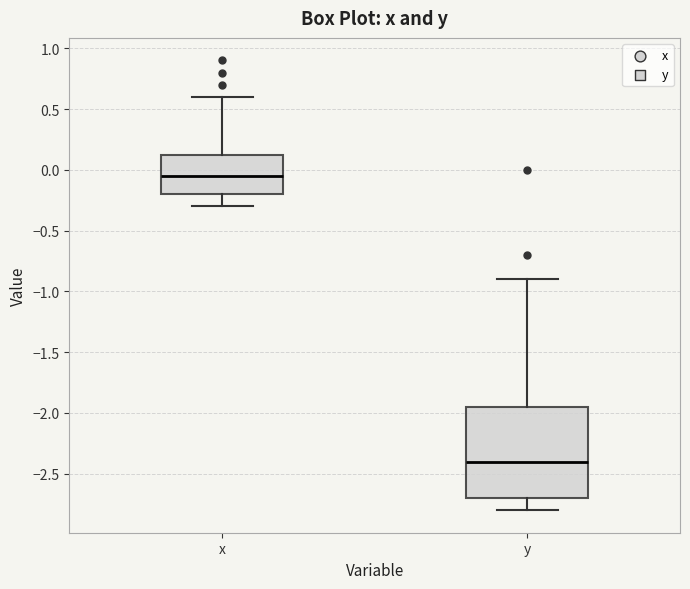

Reading left to right, read every box against the y-axis: the position of its median line, the range the box covers, and the ends of its whiskers. The values are not printed on the chart, so give them approximately, as read against the axis.

x: median -0.05, box -0.20 to 0.15, whiskers -0.30 to 0.60
y: median -2.40, box -2.70 to -1.95, whiskers -2.80 to -0.90